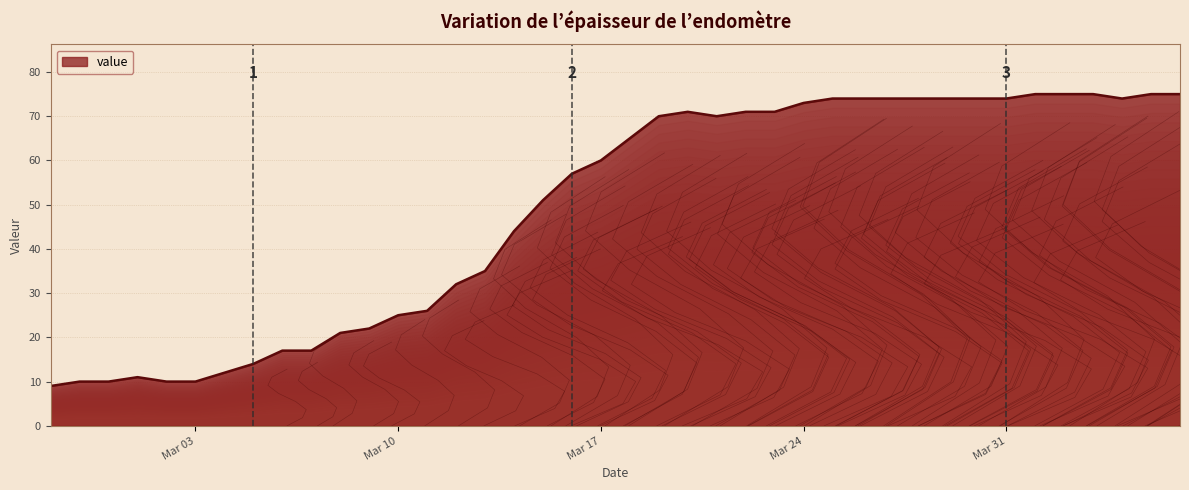

True or false: there are more than 1 points higher than both neighbors.

True